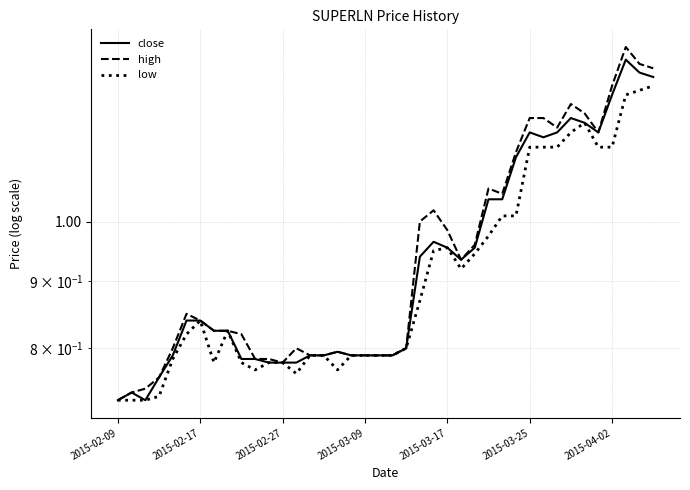

The value of close at 2015-03-09 is 0.4. True or false?

False